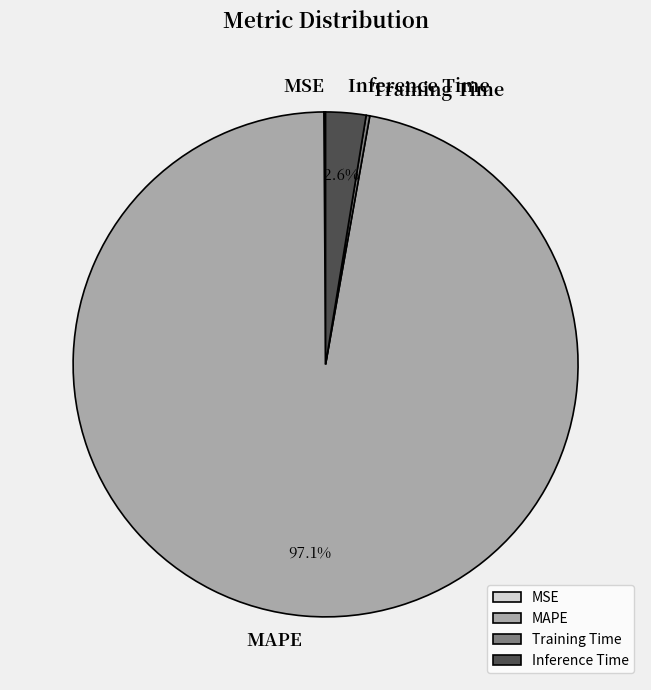

How much of the chart is everything except Inference Time?

97.4%